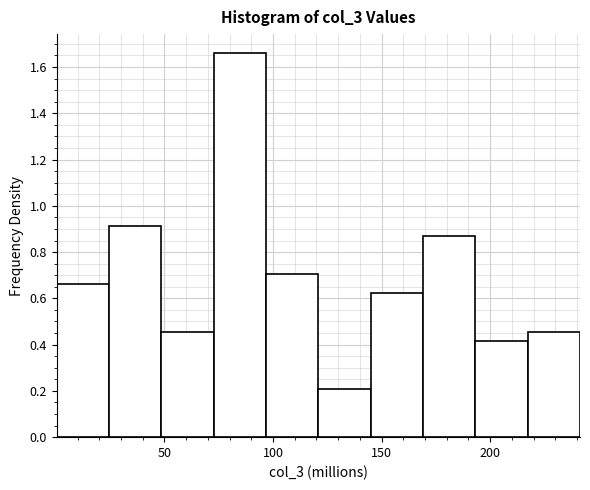

Reading left to right, transcribe this chart: for each bar, give the range it covers on the x-axis and its height. Neither the bar edges nor the heights are printed on the chart, so give them approximately, as read against the axes.

0 to 25: 0.66
25 to 50: 0.92
50 to 75: 0.46
75 to 95: 1.66
95 to 120: 0.70
120 to 145: 0.20
145 to 170: 0.62
170 to 195: 0.88
195 to 215: 0.42
215 to 240: 0.46